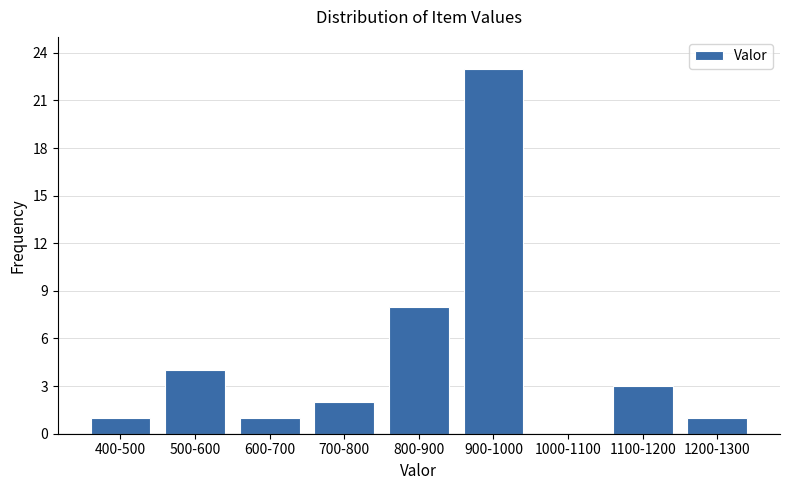

Reading right to left, what are all the values shown in this chart?

1200-1300=1	1100-1200=3	1000-1100=0	900-1000=23	800-900=8	700-800=2	600-700=1	500-600=4	400-500=1